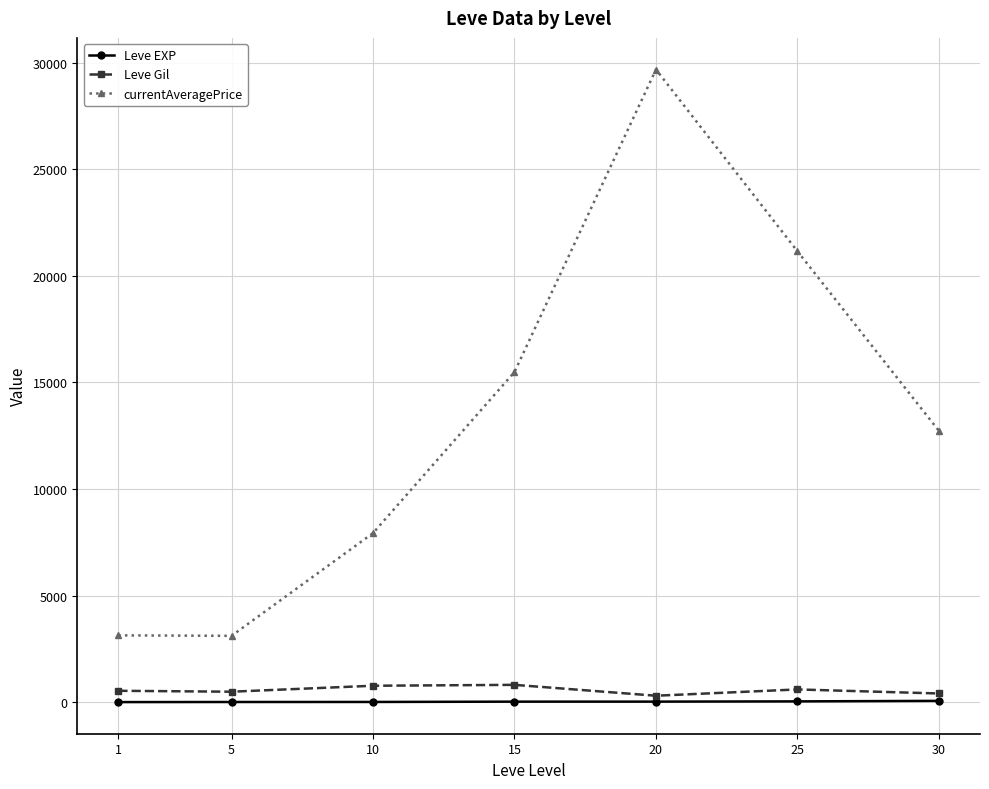

At 10, list the series in order from largest to smallest.

currentAveragePrice, Leve Gil, Leve EXP